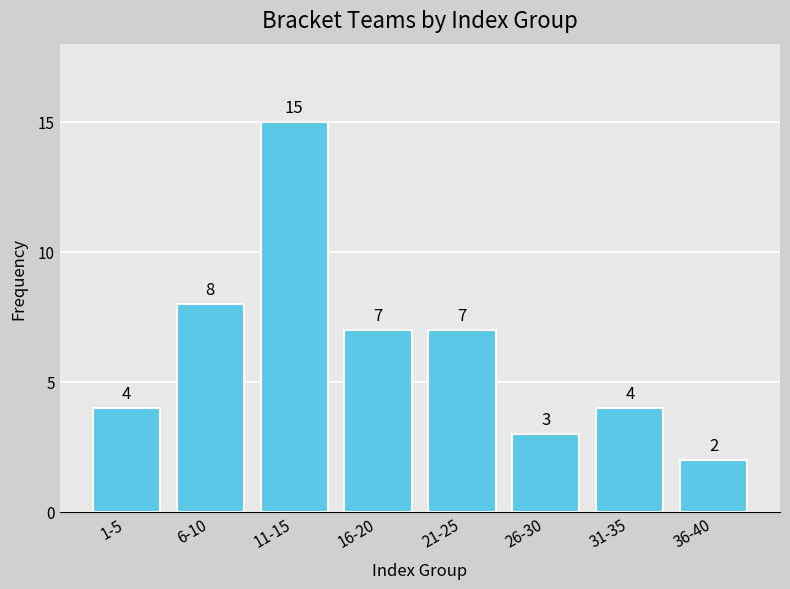

Reading right to left, transcribe all the data shown in this chart.

36-40=2	31-35=4	26-30=3	21-25=7	16-20=7	11-15=15	6-10=8	1-5=4